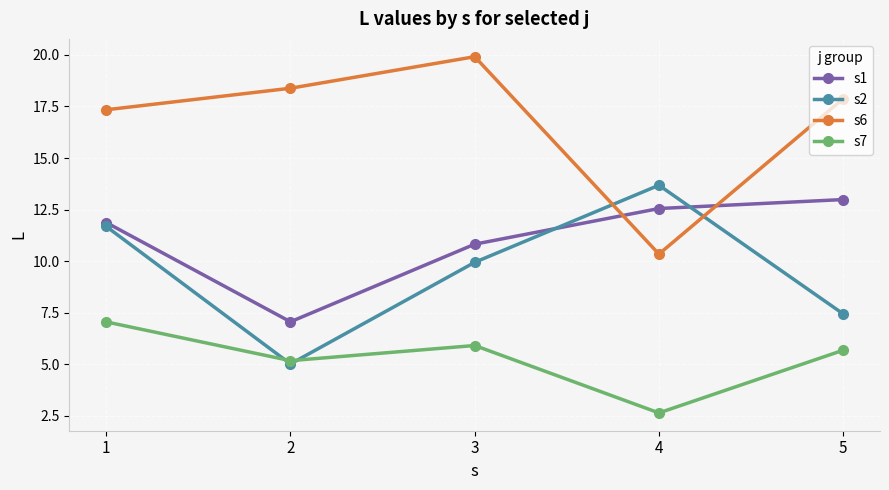

After their last crossing, which series has the higher values: s6 or s2?

s6